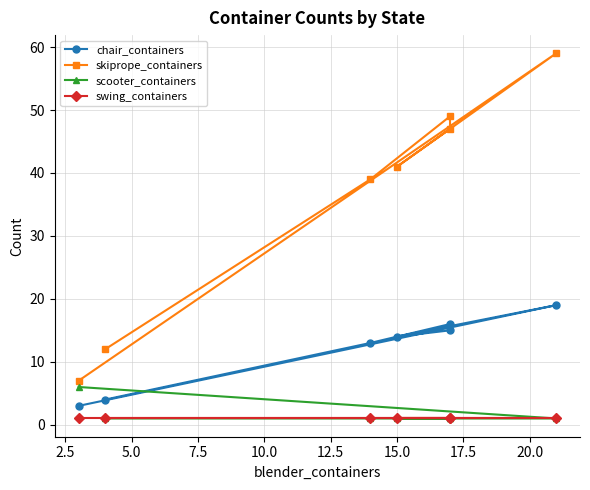

Which series has the largest total across all categories?

skiprope_containers